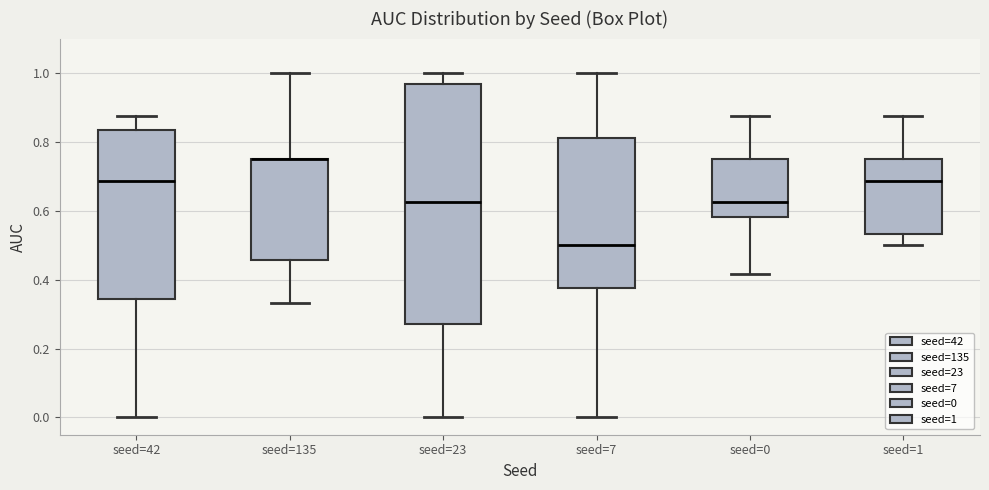

Which box is the tallest, from its lower edge to its upper edge?

seed=23